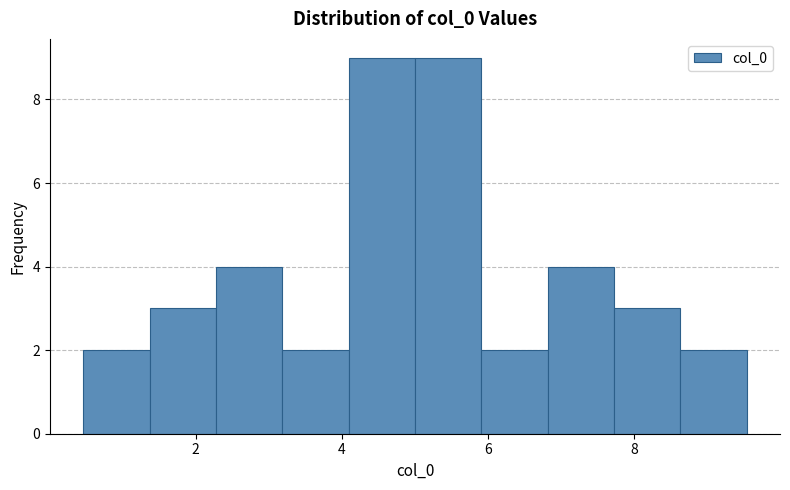

How tall is the bar that spans 4.0 to 5.0 on the x-axis? Neither the bar edges nor the heights are printed on the chart, so give them approximately, as read against the axes.

9